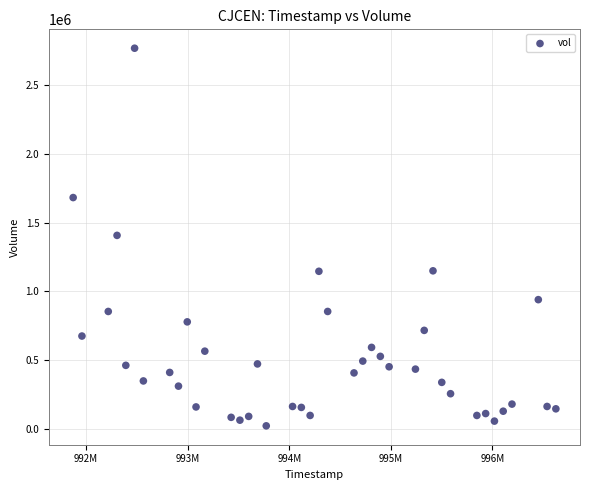

What is the range of X values (max minus min)?

4752000